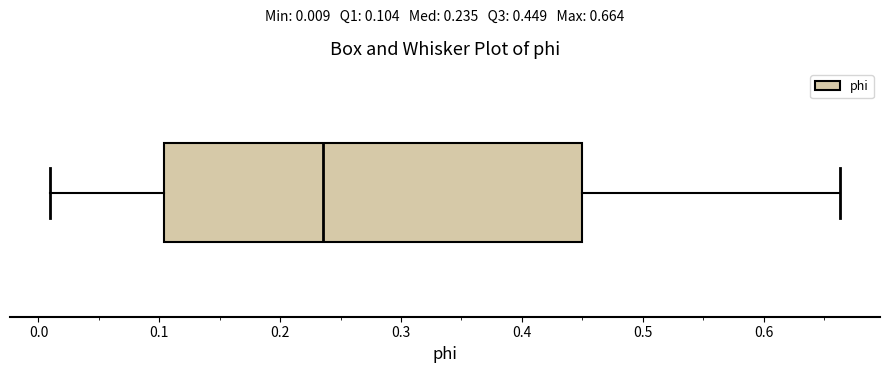

Read this box plot against the x-axis: the position of the median line, the range covered by the box, and the ends of both whiskers. The values are not printed on the chart, so give them approximately, as read against the axis.

median 0.24, box 0.10 to 0.45, whiskers 0.01 to 0.66